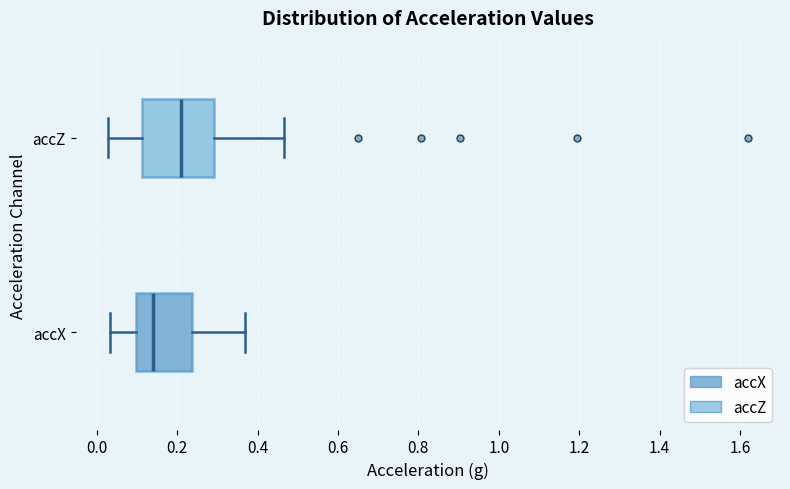

Which box's median line is the furthest to the right?

accZ